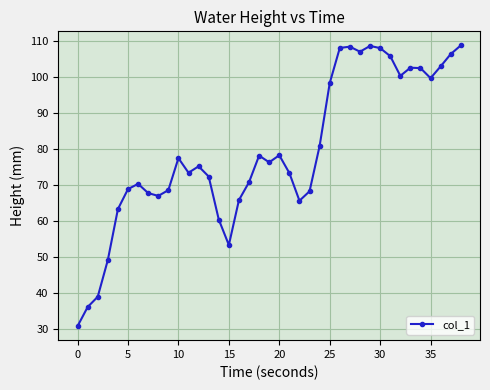

Is this an area chart (filled region under the line)?

No